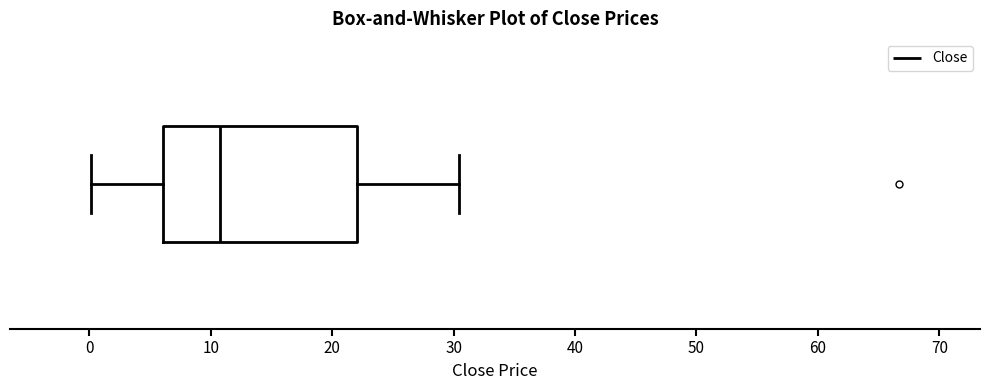

Read this box plot against the x-axis: the position of the median line, the range covered by the box, and the ends of both whiskers. The values are not printed on the chart, so give them approximately, as read against the axis.

median 11, box 6 to 22, whiskers 0 to 30